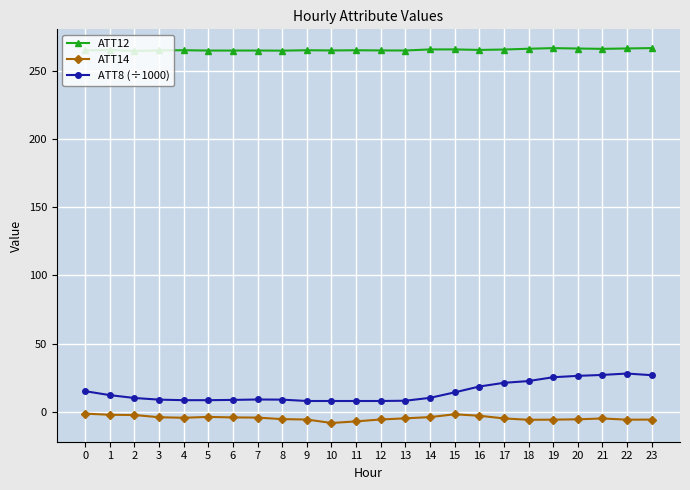

What is the value of the ATT14 point at the 10th from the left?

-5.5